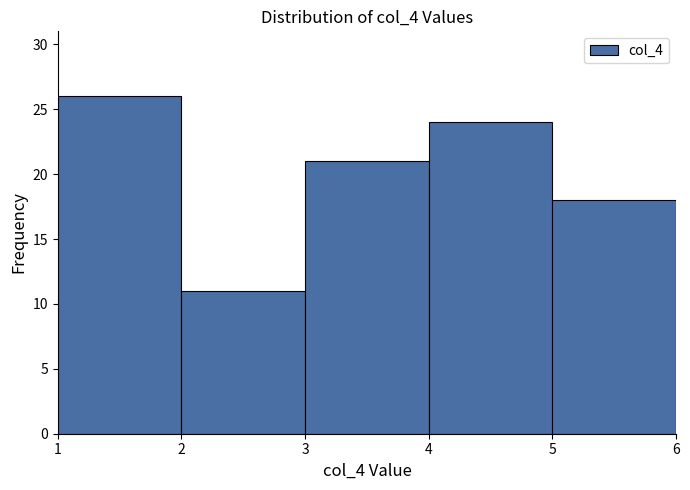

Which range on the x-axis has the tallest bar?

1 to 2